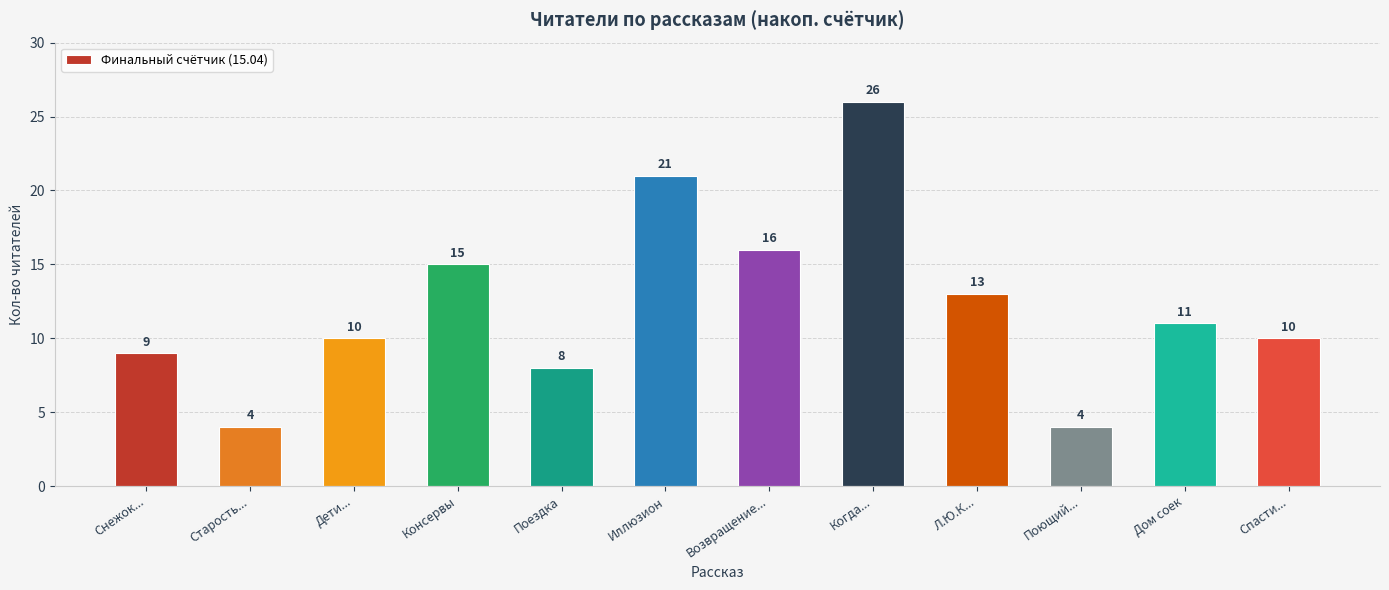

Where does the data first go above 11?

Консервы